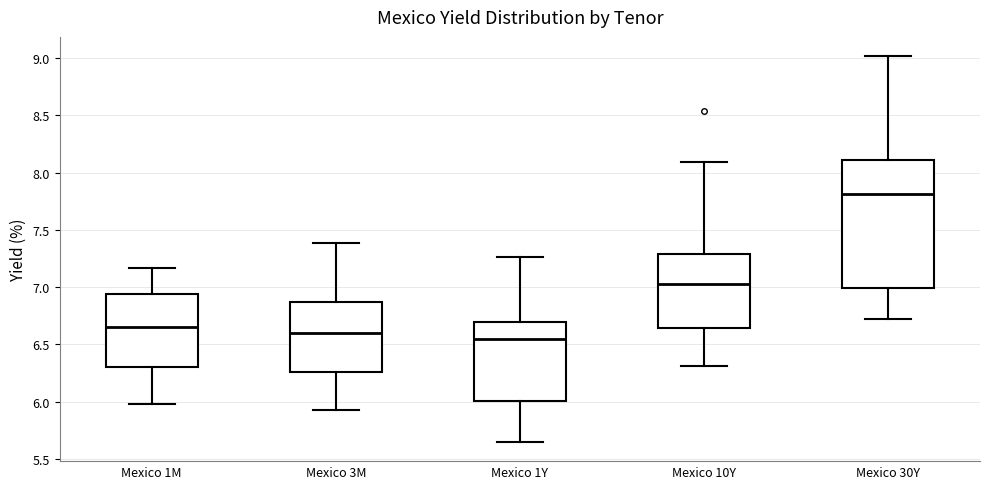

Where does the lower whisker of the box for Mexico 30Y end on the y-axis? The values are not printed on the chart, so give them approximately, as read against the axis.

6.70